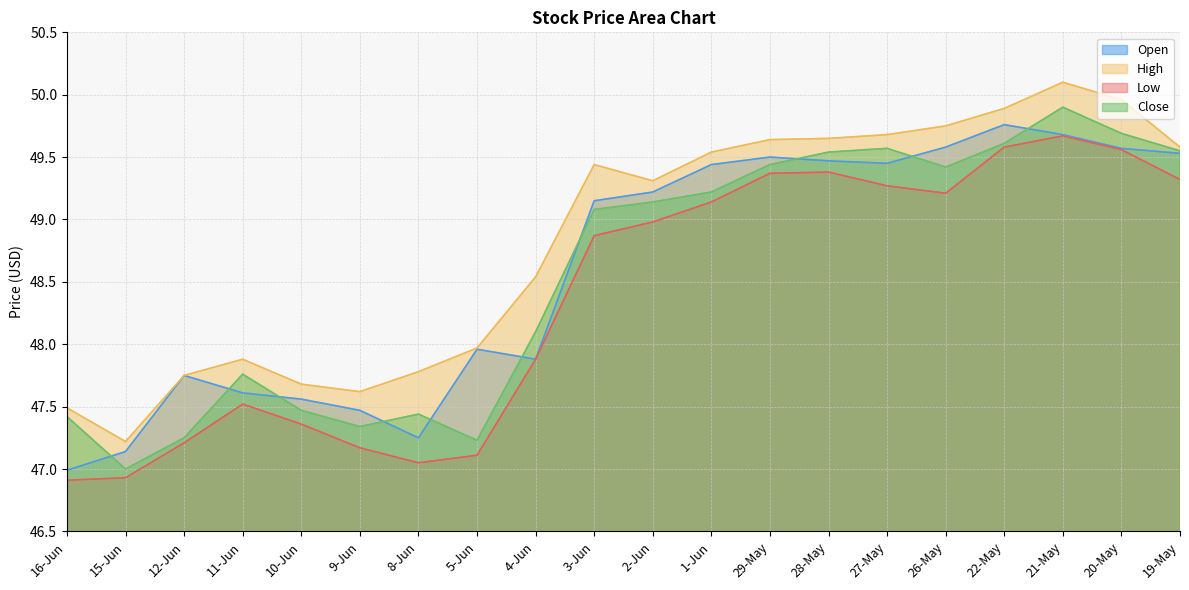

True or false: Low has a value of 77.1 at 16-Jun.

False